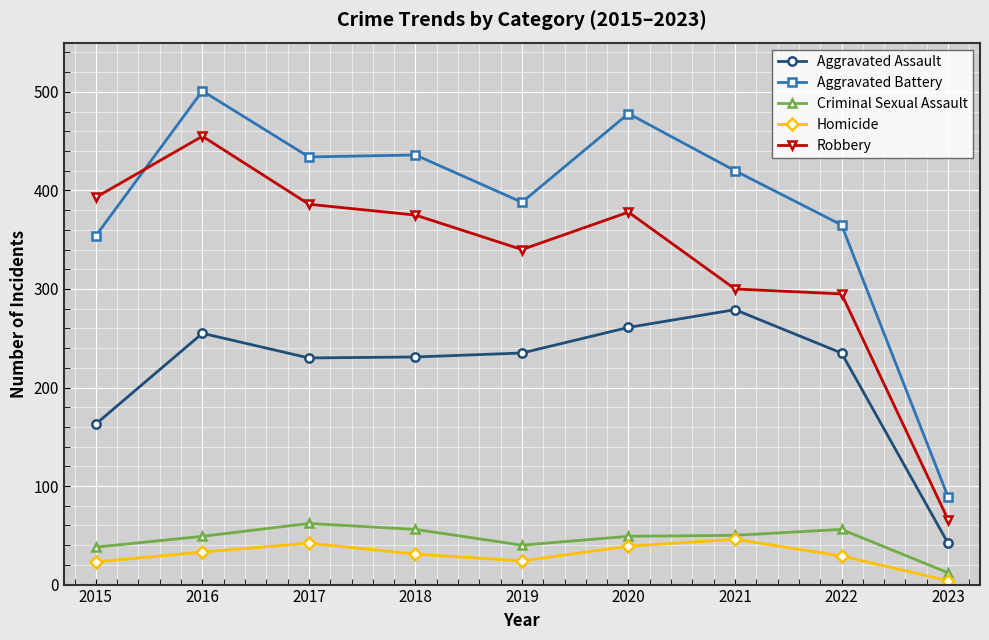

What is the value of the Aggravated Battery point at the 8th from the left?

365